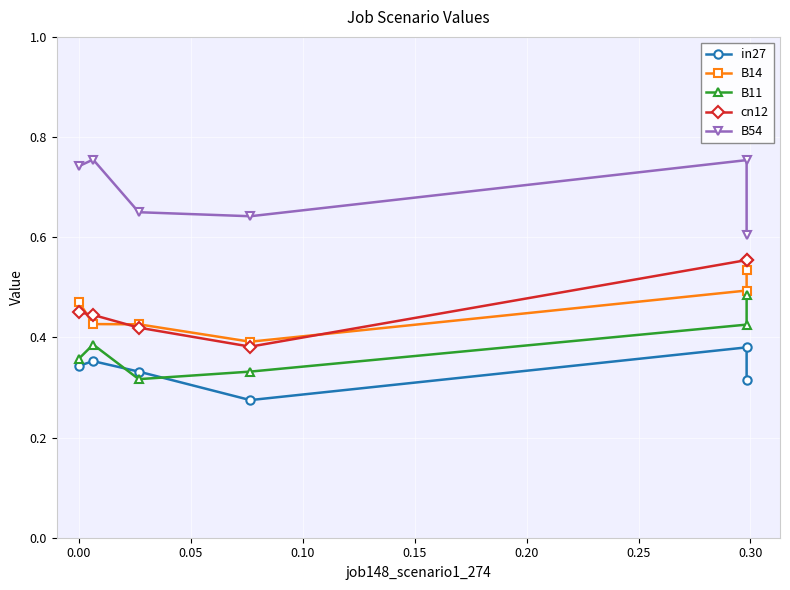

True or false: B11 has more than 2 points higher than both neighbors.

False